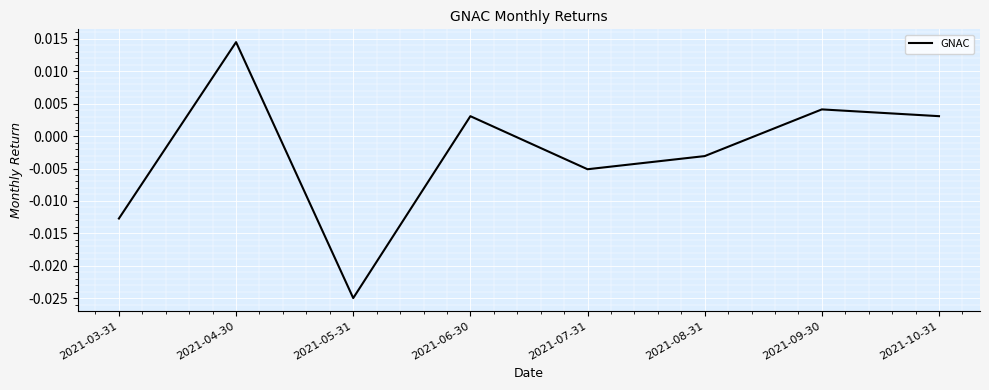

What position from the left is 2021-08-31?

6